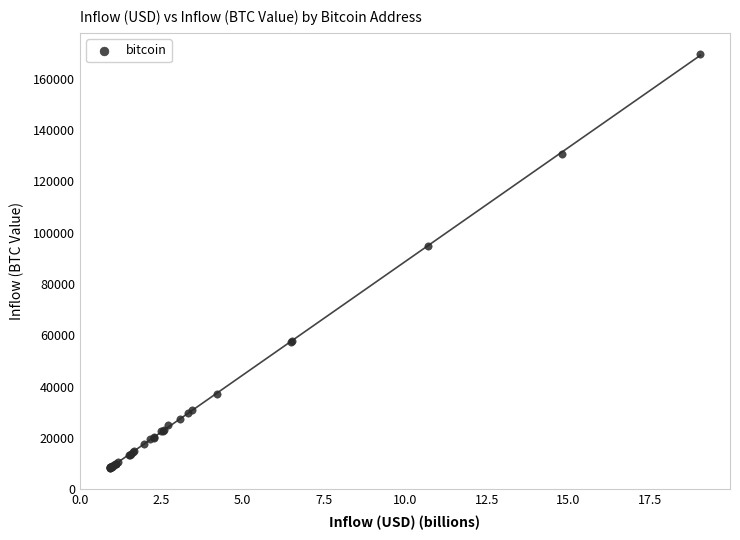

What Y value in the scatter plot is closest to 88985?

94918.3